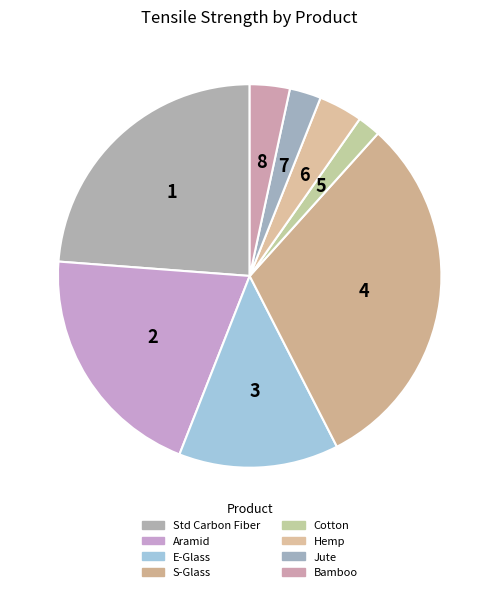

How many slices are in this pie chart?

8